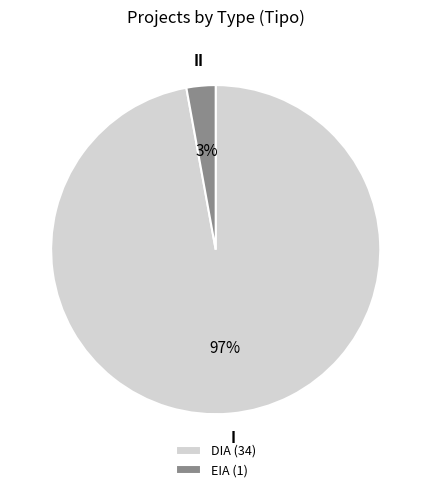

Does any single category account for the majority?

Yes